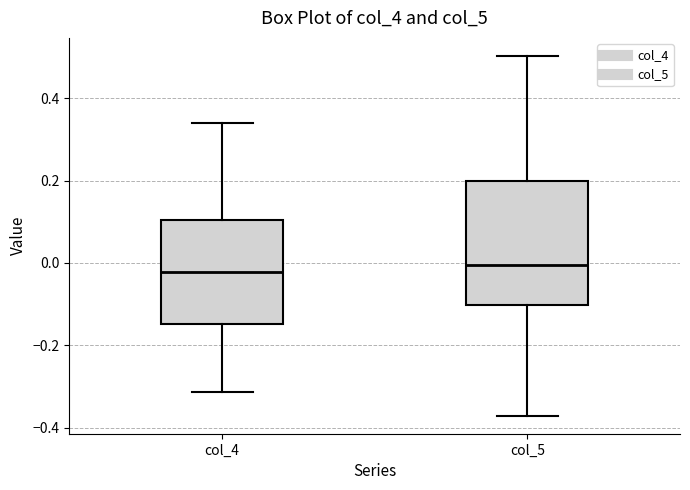

Reading left to right, transcribe this box plot: for each box, give where its median line is, the range the box spans, and where its two whiskers end, as read against the y-axis. The values are not printed on the chart, so give them approximately, as read against the axis.

col_4: median -0.02, box -0.14 to 0.10, whiskers -0.32 to 0.34
col_5: median 0.00, box -0.10 to 0.20, whiskers -0.38 to 0.50